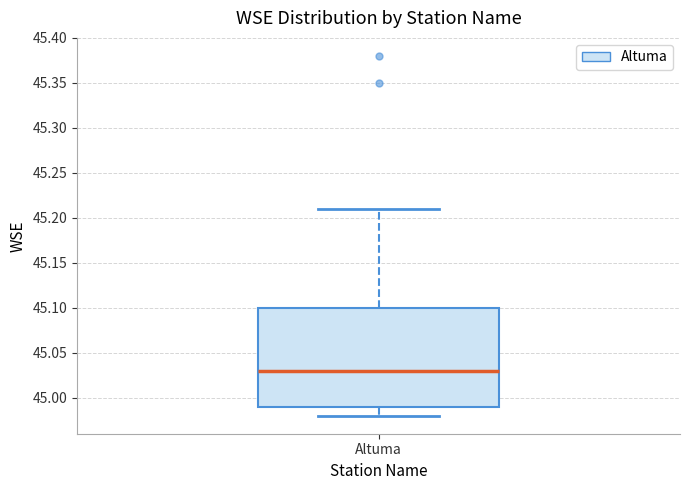

Transcribe this box plot: give where the median line is, the range the box spans, and where the two whiskers end, as read against the y-axis. The values are not printed on the chart, so give them approximately, as read against the axis.

median 45.03, box 44.99 to 45.10, whiskers 44.98 to 45.21